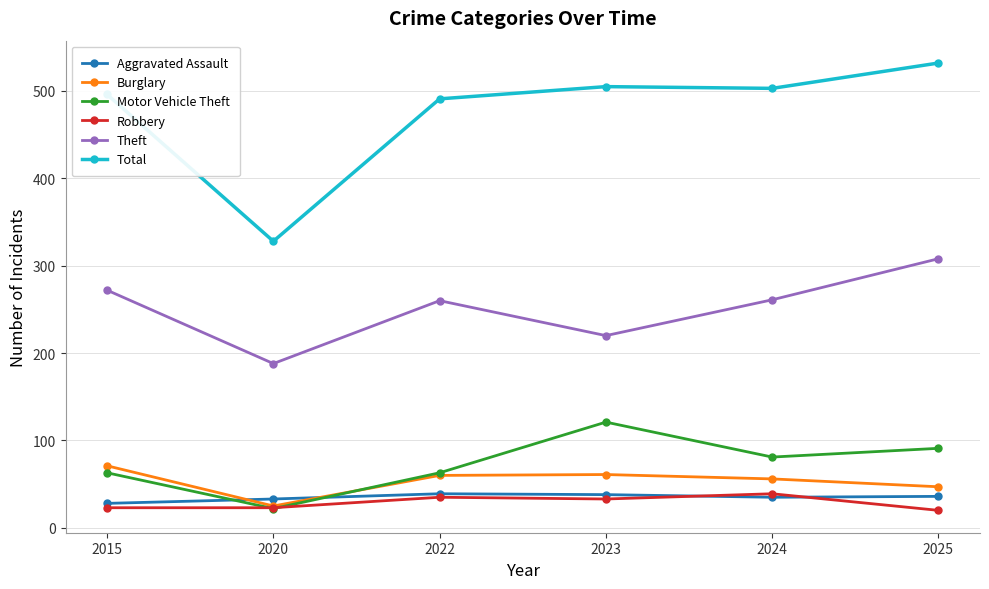

True or false: Robbery and Theft cross at least once.

False